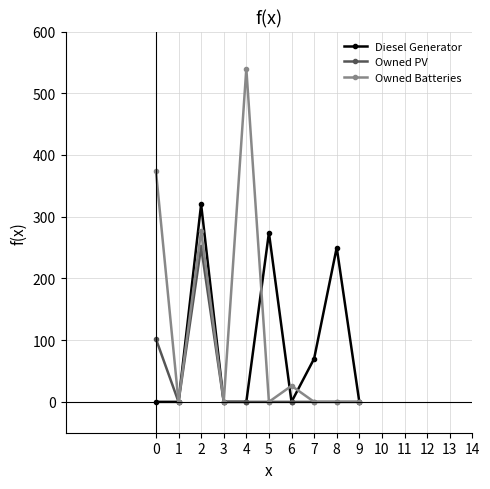

Reading right to left, list all the values displayed in this chart.

Diesel Generator: 0	250	70	0	274	0	0	320	0	0
Owned PV: 0	0	0	0	0	0	0	251	0	102
Owned Batteries: 0	0	0	26	0	540	0	277	0	374